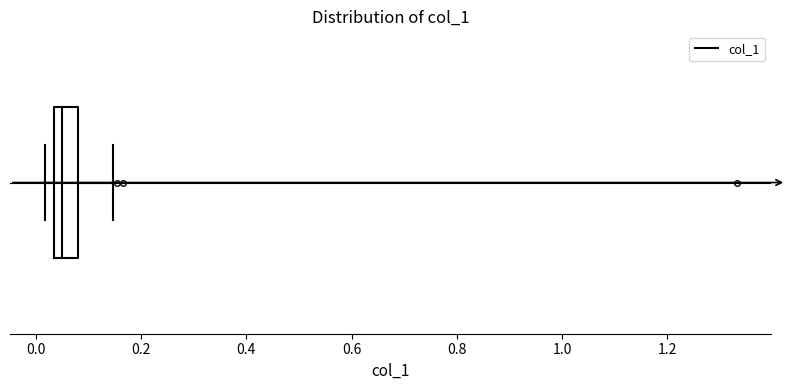

Read this box plot against the x-axis: the position of the median line, the range covered by the box, and the ends of both whiskers. The values are not printed on the chart, so give them approximately, as read against the axis.

median 0.06, box 0.04 to 0.08, whiskers 0.02 to 0.14